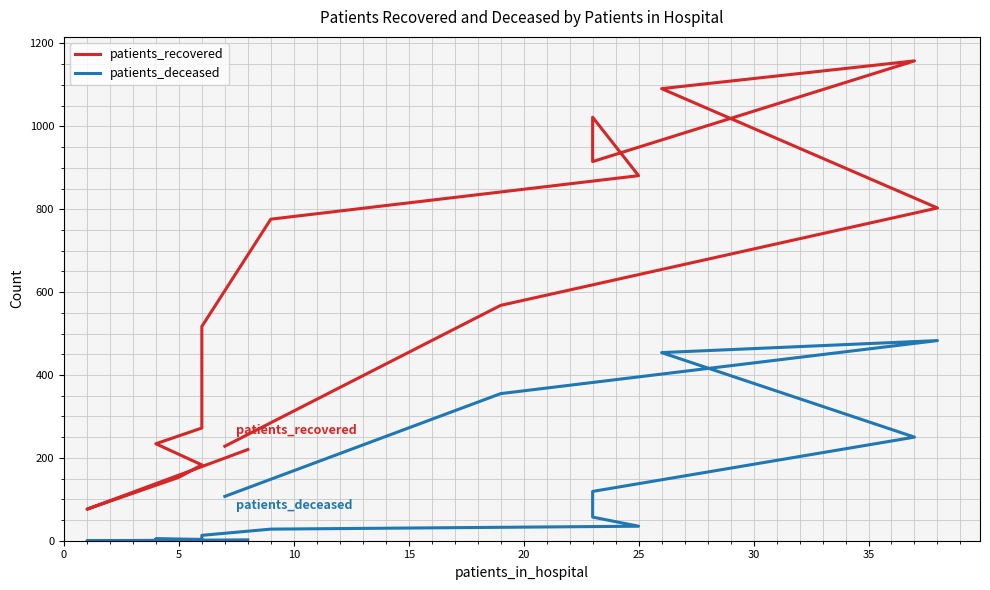

Is this an area chart (filled region under the line)?

No